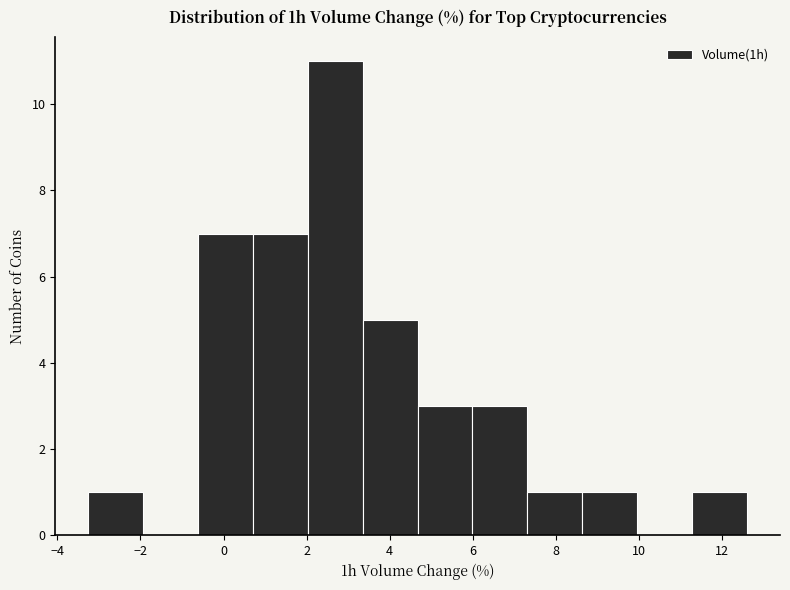

What is the height of the bar covering 11.2 to 12.6 on the x-axis? Neither the bar edges nor the heights are printed on the chart, so give them approximately, as read against the axes.

1